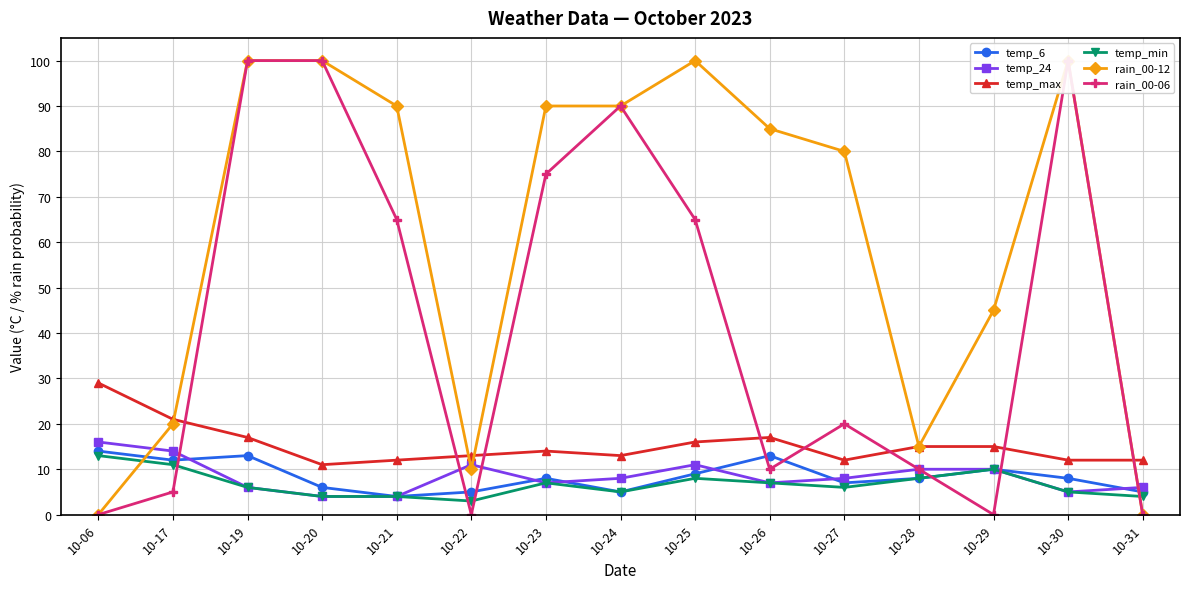

What is the average value of the temp_max series?

15